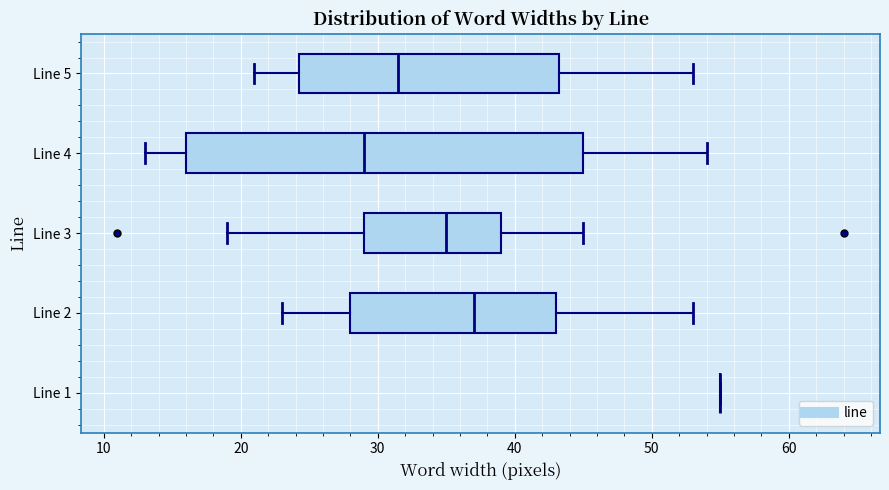

Where does the right whisker of the box for Line 5 end on the x-axis? The values are not printed on the chart, so give them approximately, as read against the axis.

53